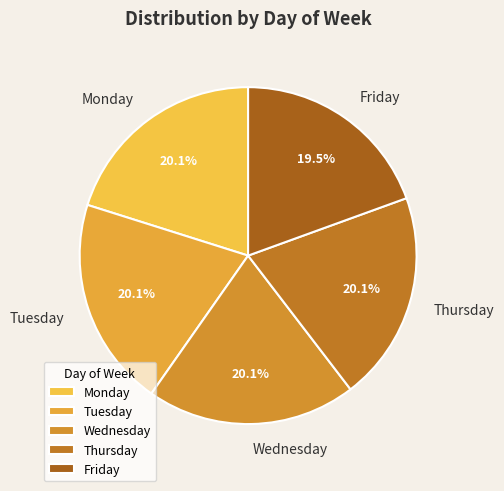

Does any single category account for the majority?

No